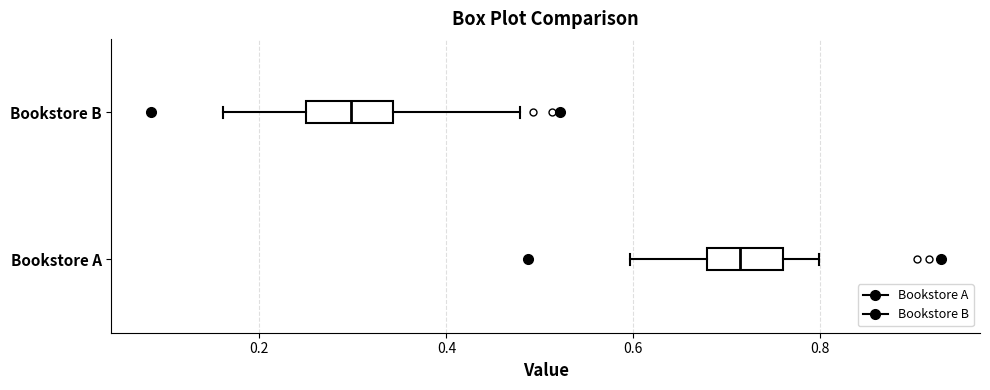

Which box has the furthest to the left median line?

Bookstore B